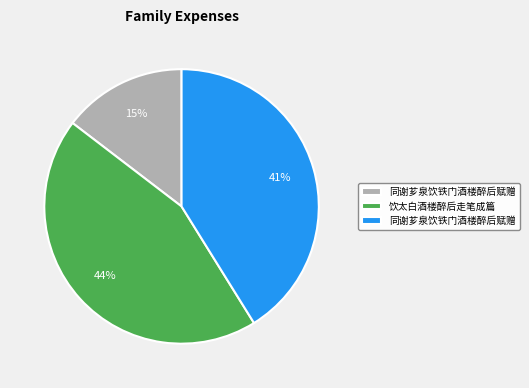

To the nearest percent, what is the average slice percentage?

33%